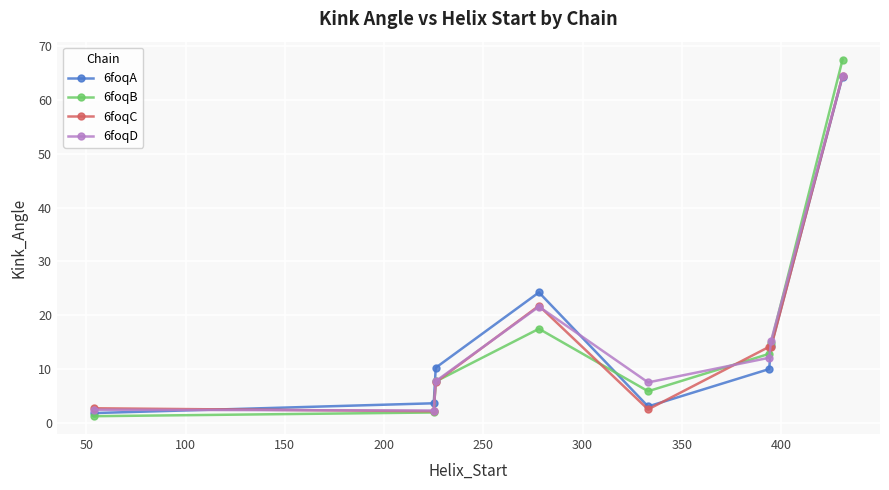

True or false: 6foqA has more than 1 interior local peaks.

False